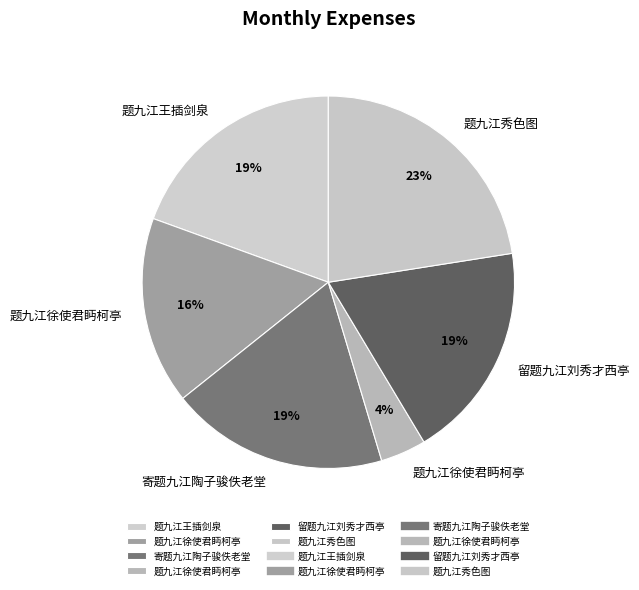

Is there a majority slice in this chart?

No